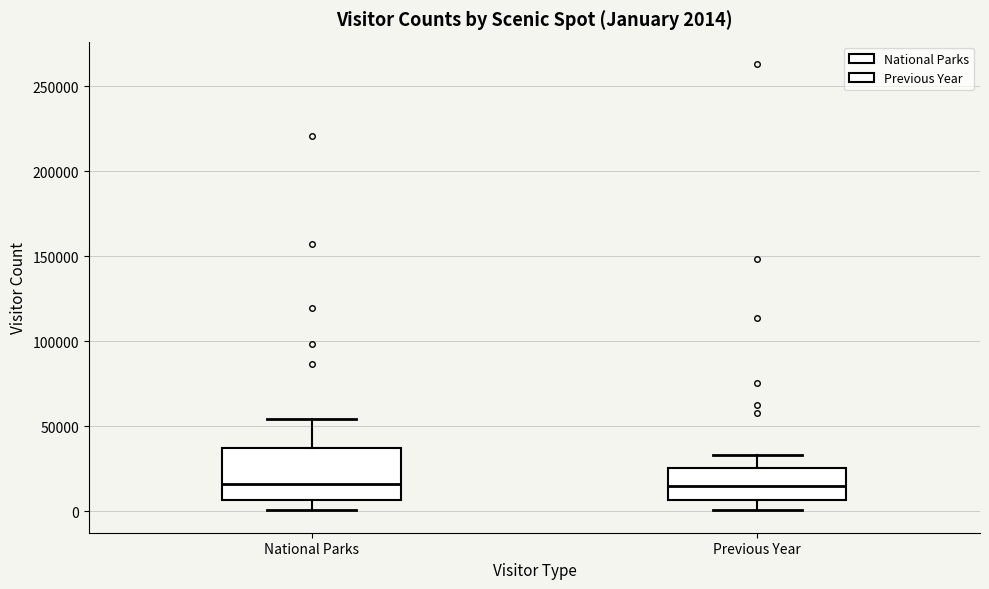

Which box is the tallest, from its lower edge to its upper edge?

National Parks